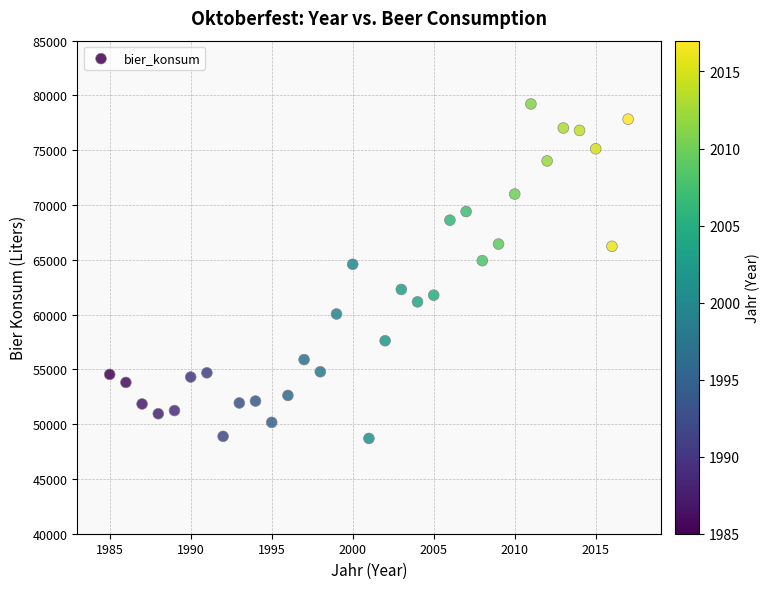

What is the range of X values (max minus min)?

32